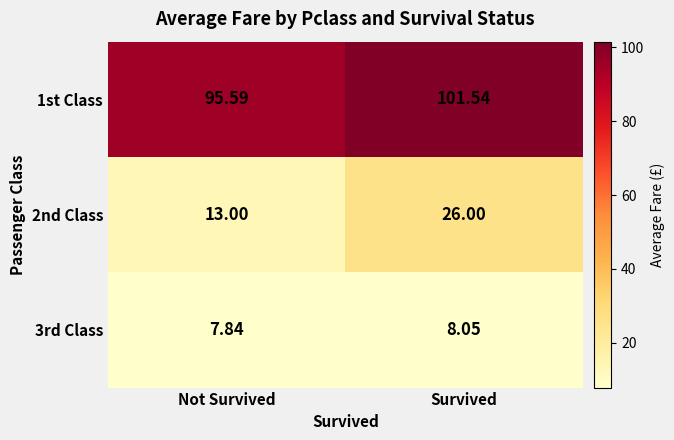

Rank the categories by 3rd Class value from highest to lowest.

Survived, Not Survived